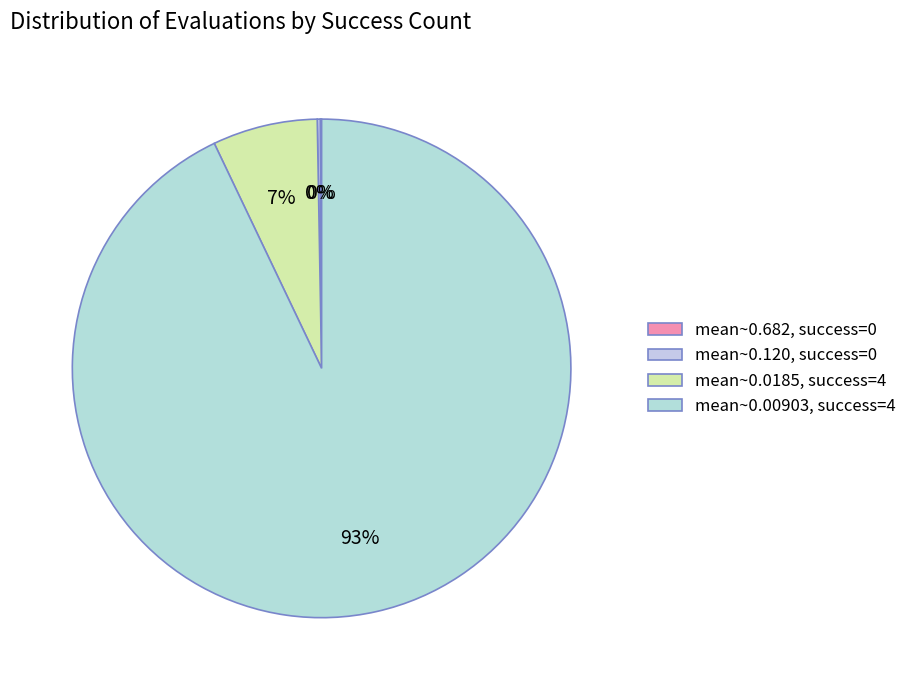

Is there any slice that represents more than half of the pie?

Yes